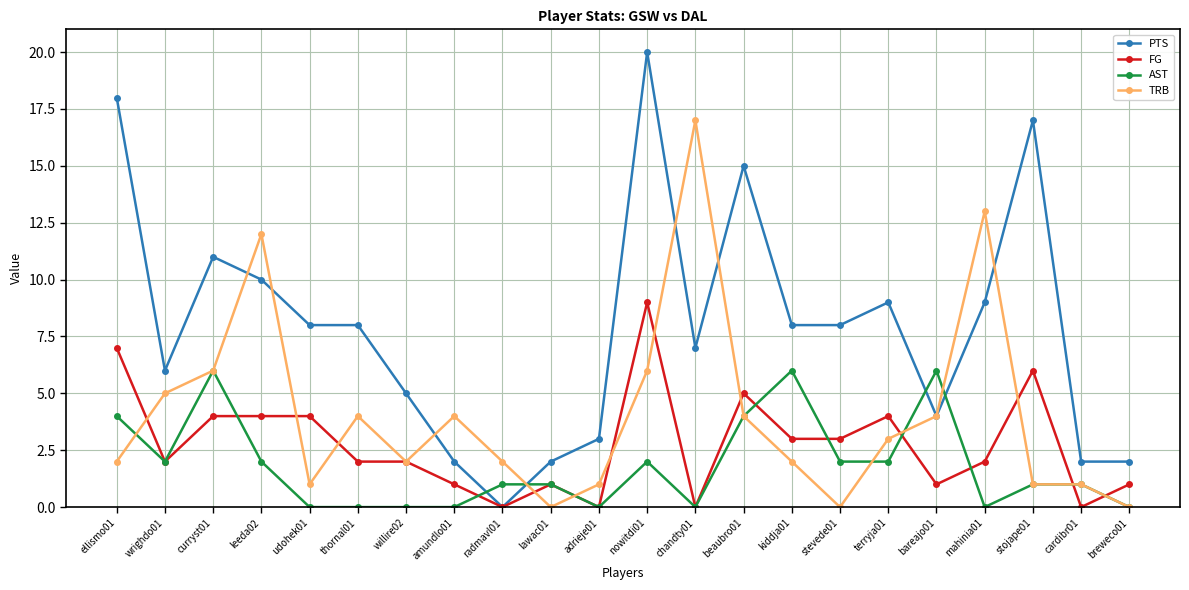

What is the sum of the PTS values at kiddja01 and curryst01?

19